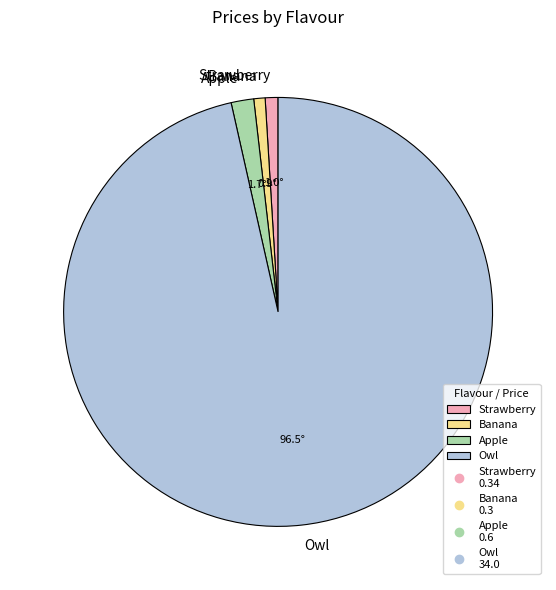

How many segments does this pie chart have?

4